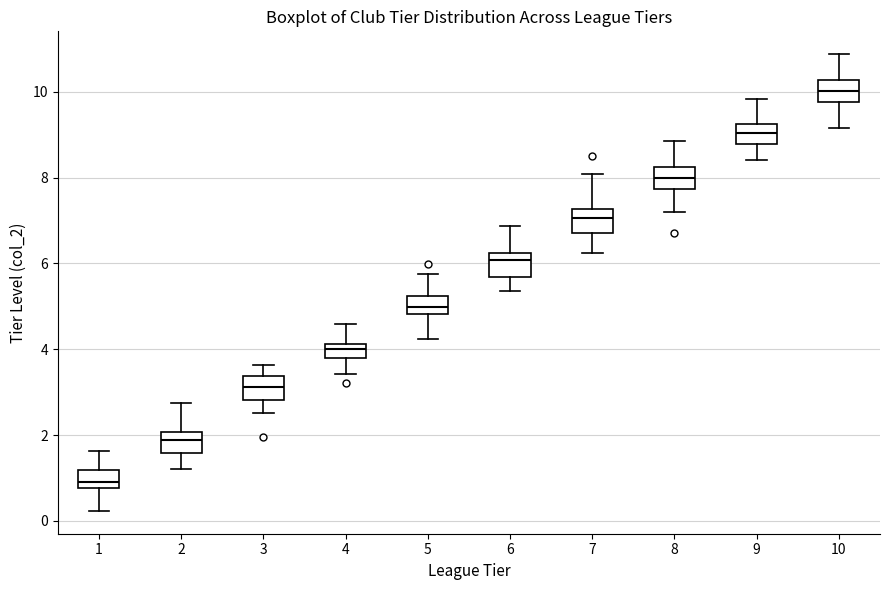

Reading left to right, transcribe this box plot: for each box, give where its median line is, the range the box spans, and where its two whiskers end, as read against the y-axis. The values are not printed on the chart, so give them approximately, as read against the axis.

1: median 1.0, box 0.8 to 1.2, whiskers 0.2 to 1.6
2: median 1.8, box 1.6 to 2.0, whiskers 1.2 to 2.8
3: median 3.2, box 2.8 to 3.4, whiskers 2.6 to 3.6
4: median 4.0, box 3.8 to 4.2, whiskers 3.4 to 4.6
5: median 5.0, box 4.8 to 5.2, whiskers 4.2 to 5.8
6: median 6.0, box 5.6 to 6.2, whiskers 5.4 to 6.8
7: median 7.0, box 6.8 to 7.2, whiskers 6.2 to 8.0
8: median 8.0, box 7.8 to 8.2, whiskers 7.2 to 8.8
9: median 9.0, box 8.8 to 9.2, whiskers 8.4 to 9.8
10: median 10.0, box 9.8 to 10.2, whiskers 9.2 to 10.8